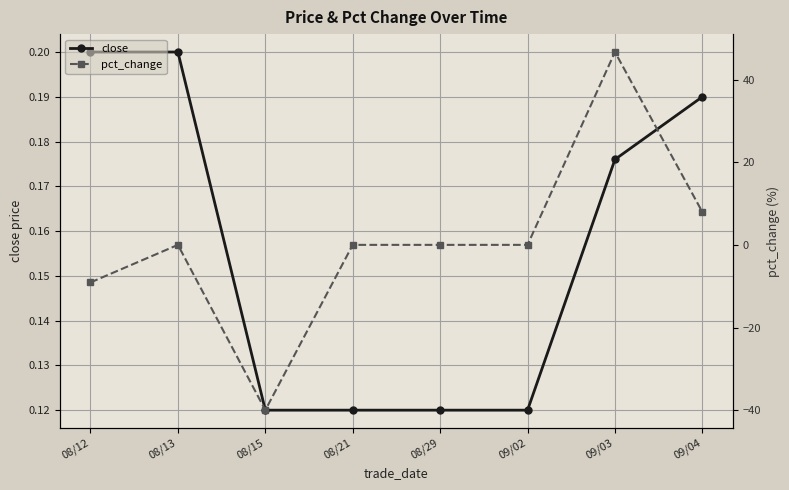

What is the total value across all series at 08/12?

-8.9